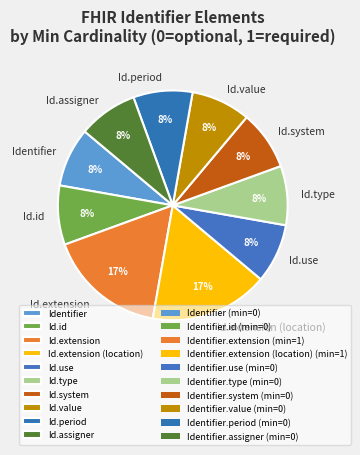

To the nearest percent, what is the average slice percentage?

10%